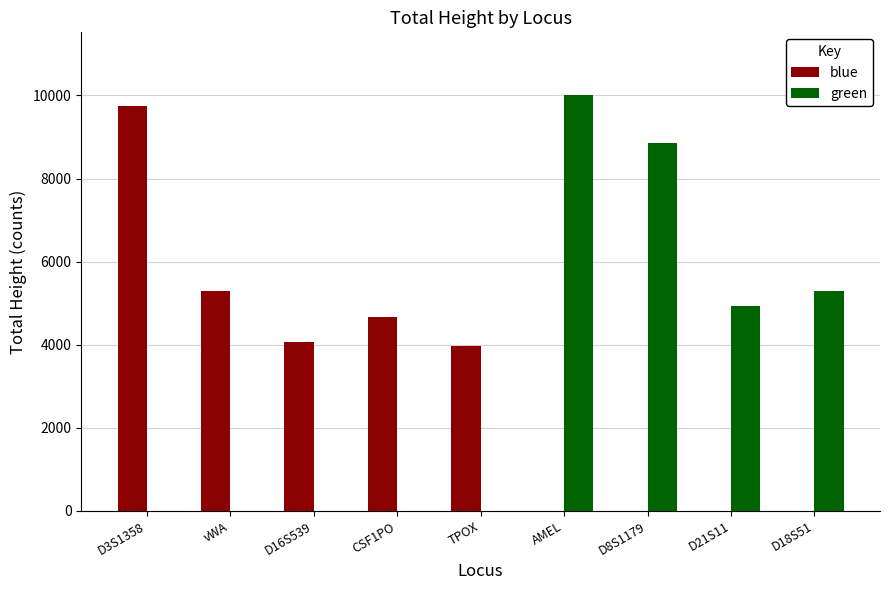

The blue series shows 6055 at D3S1358. True or false?

False